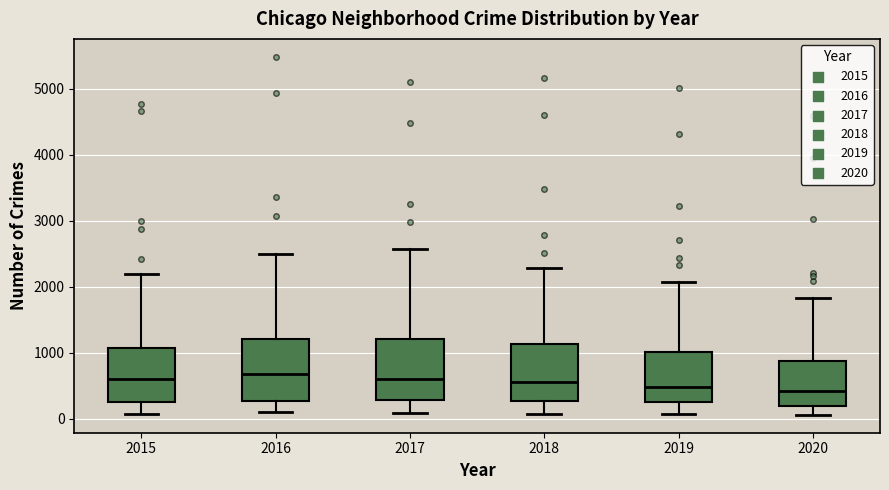

Reading left to right, read every box against the y-axis: the position of its median line, the range the box covers, and the ends of its whiskers. The values are not printed on the chart, so give them approximately, as read against the axis.

2015: median 600, box 300 to 1100, whiskers 100 to 2200
2016: median 700, box 300 to 1200, whiskers 100 to 2500
2017: median 600, box 300 to 1200, whiskers 100 to 2600
2018: median 600, box 300 to 1100, whiskers 100 to 2300
2019: median 500, box 300 to 1000, whiskers 100 to 2100
2020: median 400, box 200 to 900, whiskers 100 to 1800